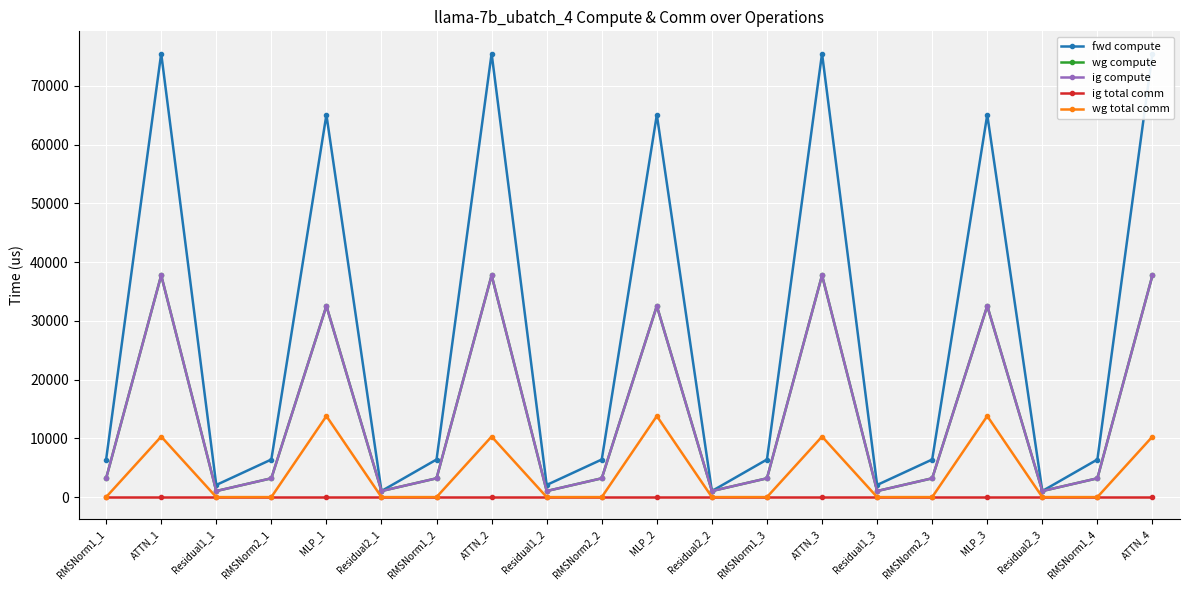

Does the chart display data point markers on the line(s)?

Yes